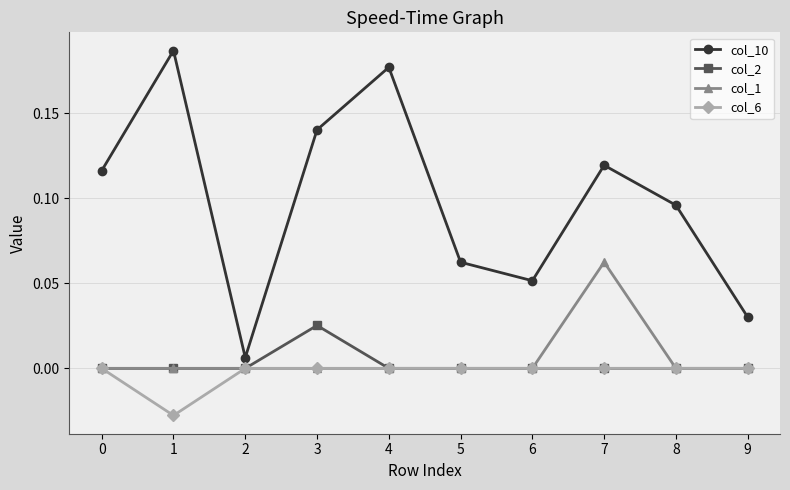

Count the number of categories in the chart.

10